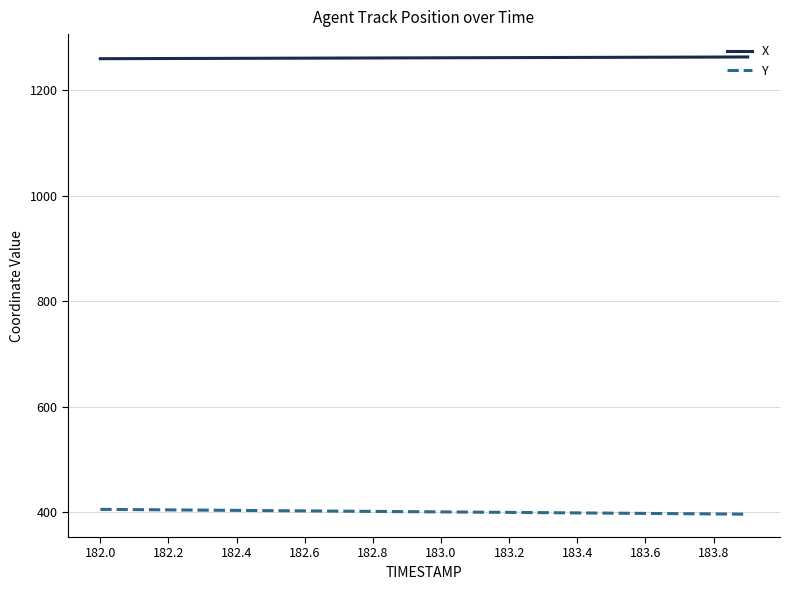

List the series in order of their overall mean, lowest first.

Y, X